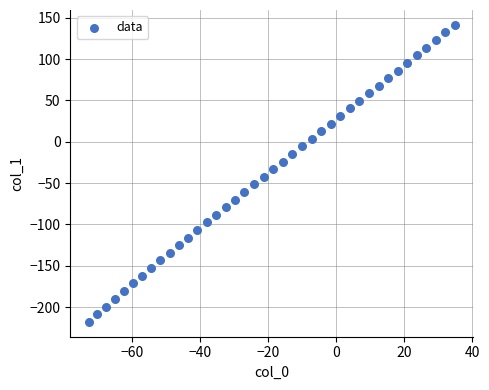

What is the range of Y values (max minus min)?

359.3